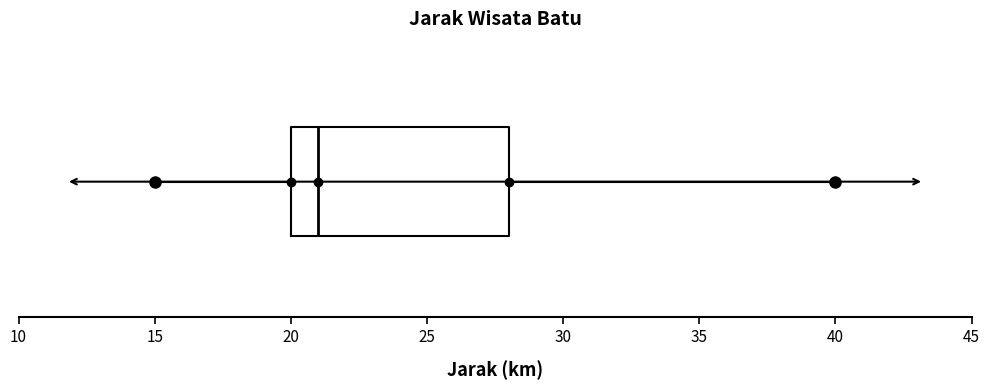

Transcribe this box plot: give where the median line is, the range the box spans, and where the two whiskers end, as read against the x-axis. The values are not printed on the chart, so give them approximately, as read against the axis.

median 21, box 20 to 28, whiskers 15 to 40